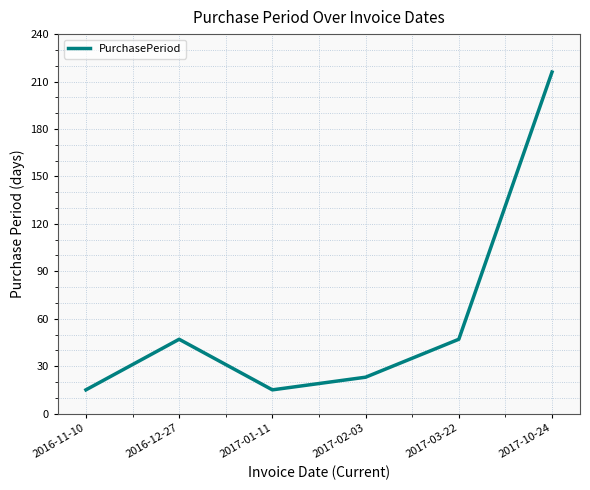

What position from the right is 2016-12-27?

5